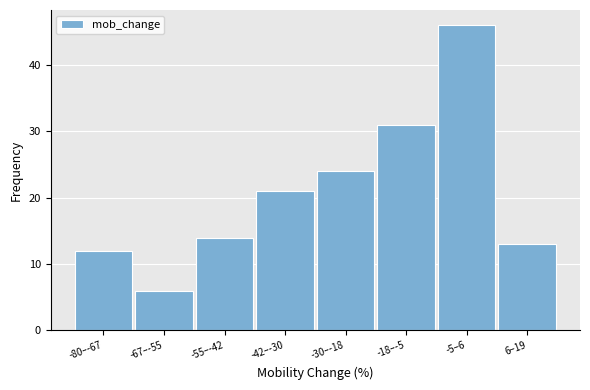

Reading left to right, list all the values displayed in this chart.

-80–-67=12	-67–-55=6	-55–-42=14	-42–-30=21	-30–-18=24	-18–-5=31	-5–6=46	6–19=13